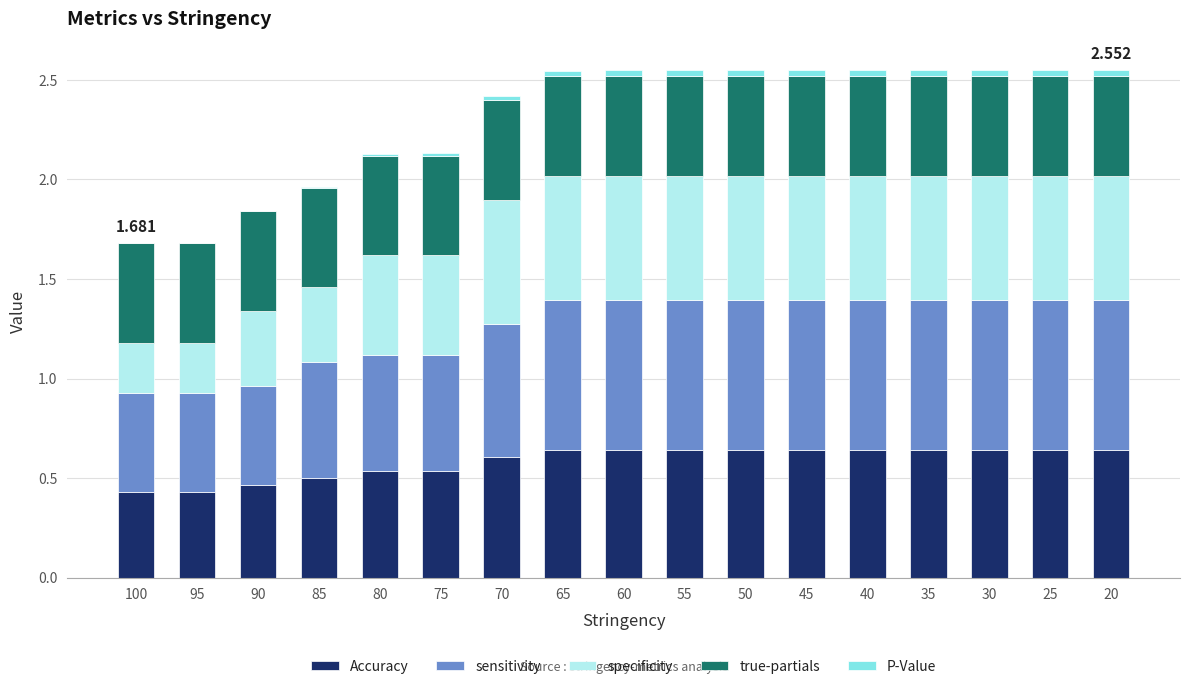

The value of P-Value at 25 is 0.0. True or false?

False